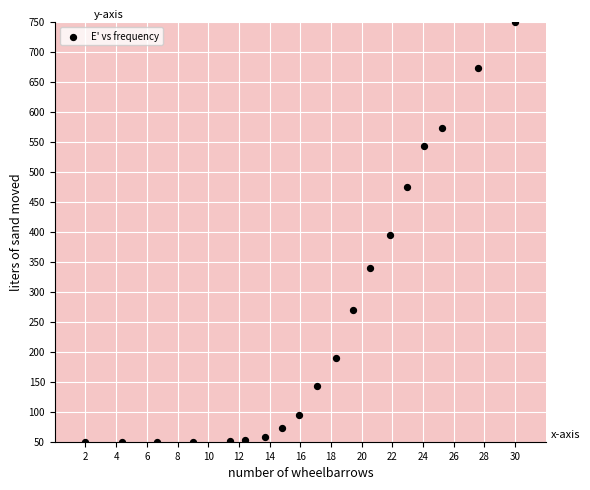

What is the range of Y values (max minus min)?

700.0